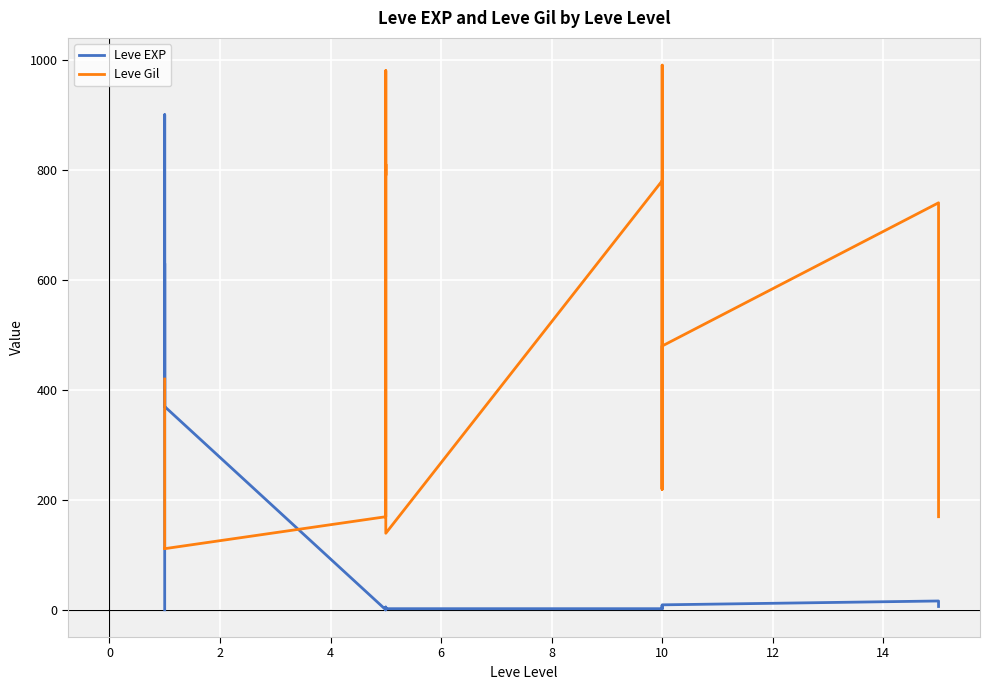

Rank the series by their average value, from lowest to highest.

Leve EXP, Leve Gil